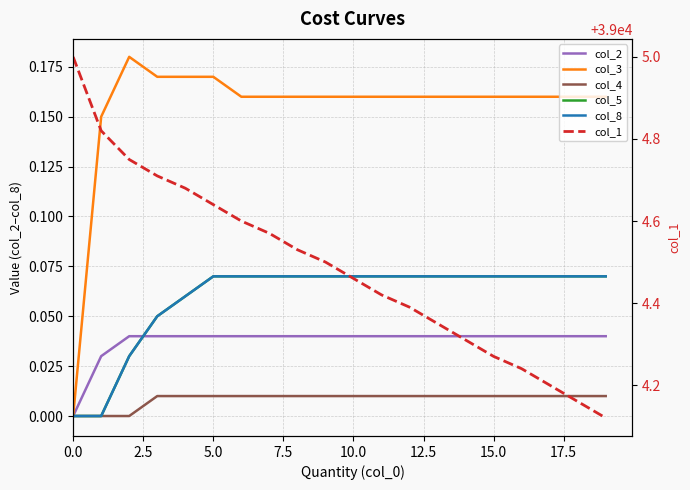

True or false: col_2 has a value of 0.0 at 18.

False